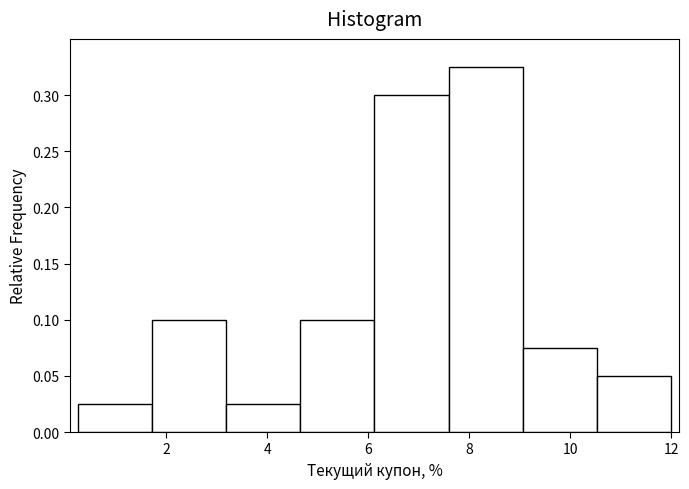

Reading left to right, list every bar in this chart as the range it spans on the x-axis followed by its height. Neither the bar edges nor the heights are printed on the chart, so give them approximately, as read against the axes.

0.2 to 1.8: 0.025
1.8 to 3.2: 0.100
3.2 to 4.6: 0.025
4.6 to 6.2: 0.100
6.2 to 7.6: 0.300
7.6 to 9.0: 0.325
9.0 to 10.6: 0.075
10.6 to 12.0: 0.050